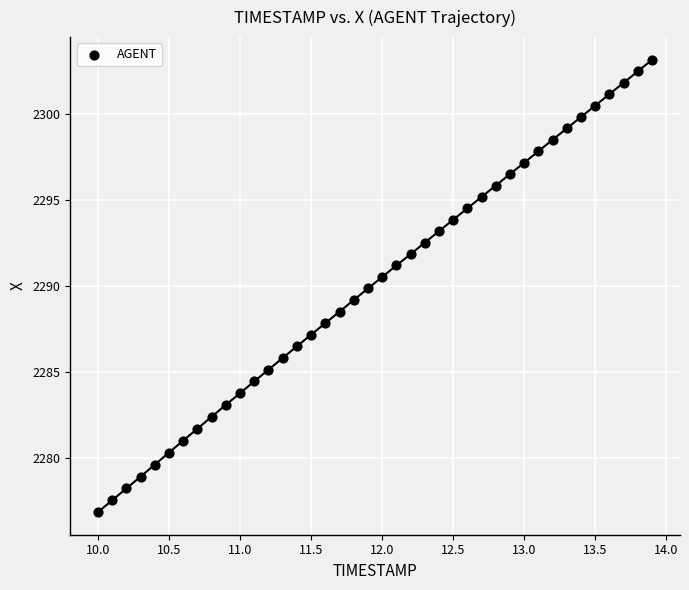

What is the range of Y values (max minus min)?

26.4